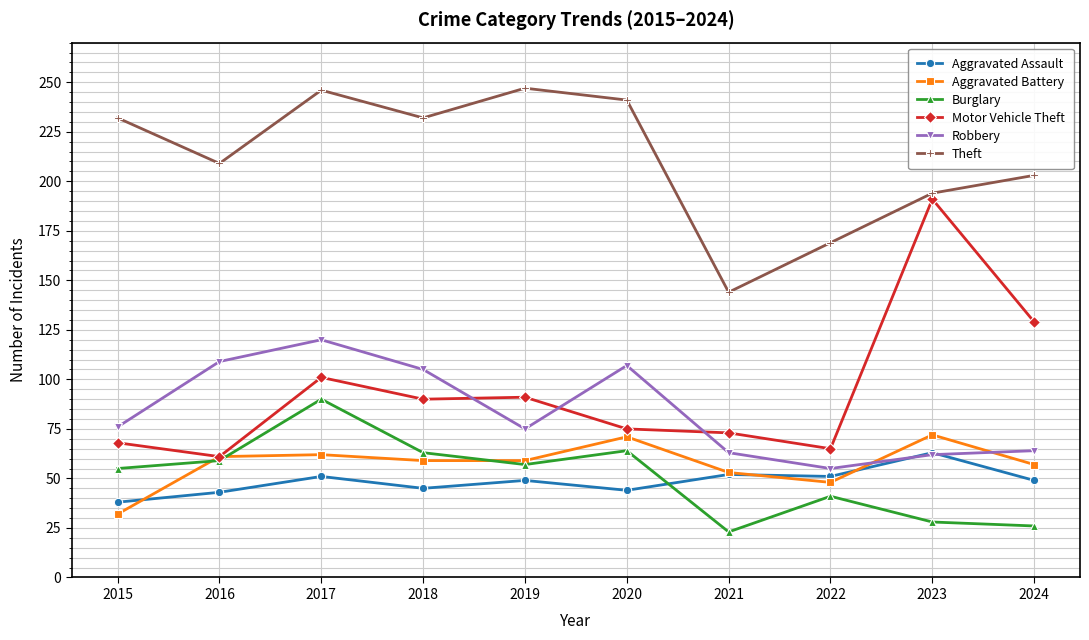

In Motor Vehicle Theft, how many points are lower than both neighbors (excluding endpoints)?

3